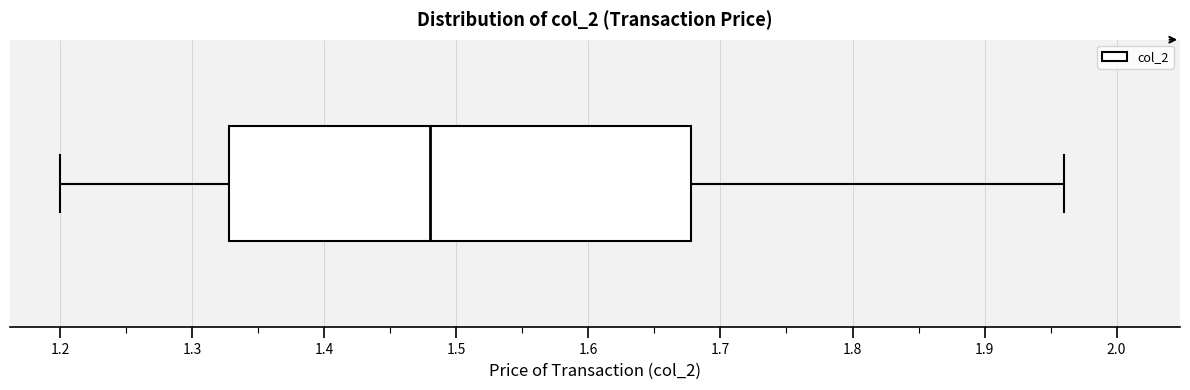

Where is the left edge of the box on the x-axis? The values are not printed on the chart, so give them approximately, as read against the axis.

1.33